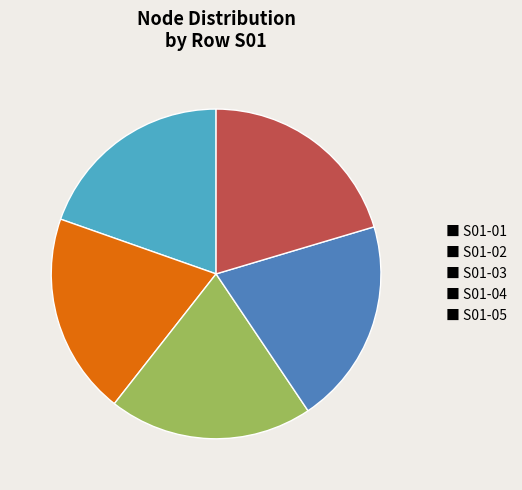

Count the number of slices in the pie.

5